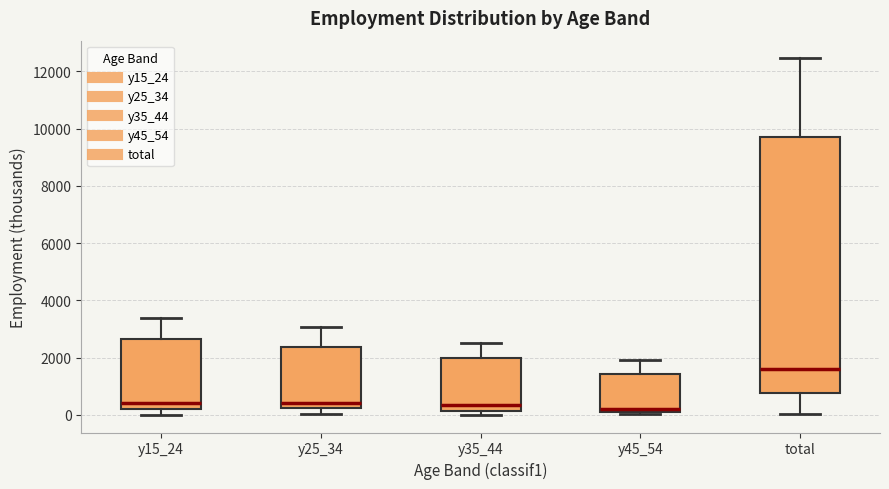

Reading left to right, transcribe this box plot: for each box, give where its median line is, the range the box spans, and where its two whiskers end, as read against the y-axis. The values are not printed on the chart, so give them approximately, as read against the axis.

y15_24: median 400, box 200 to 2600, whiskers 0 to 3400
y25_34: median 400, box 200 to 2400, whiskers 0 to 3000
y35_44: median 400, box 200 to 2000, whiskers 0 to 2600
y45_54: median 200 (just above the box's lower edge), box 200 to 1400, whiskers 0 to 2000
total: median 1600, box 800 to 9800, whiskers 0 to 12400